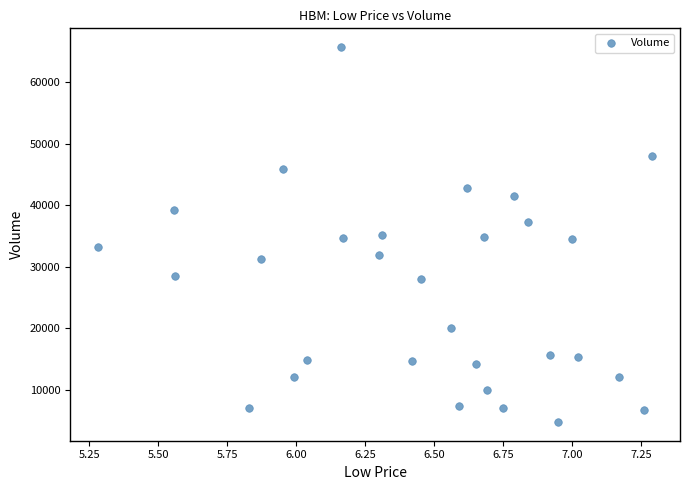

What is the range of Y values (max minus min)?

60865